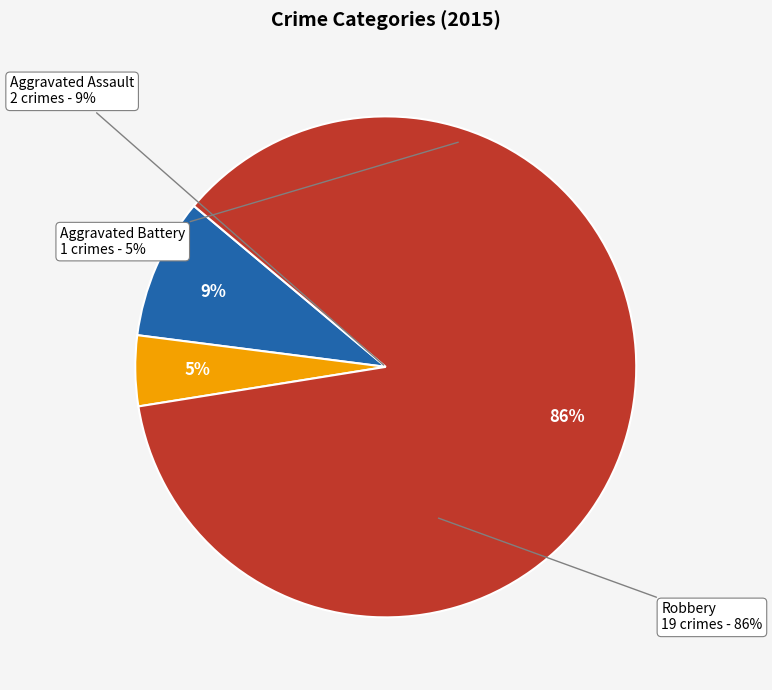

To the nearest percent, what is the difference between the largest and smallest slice percentages?

82%